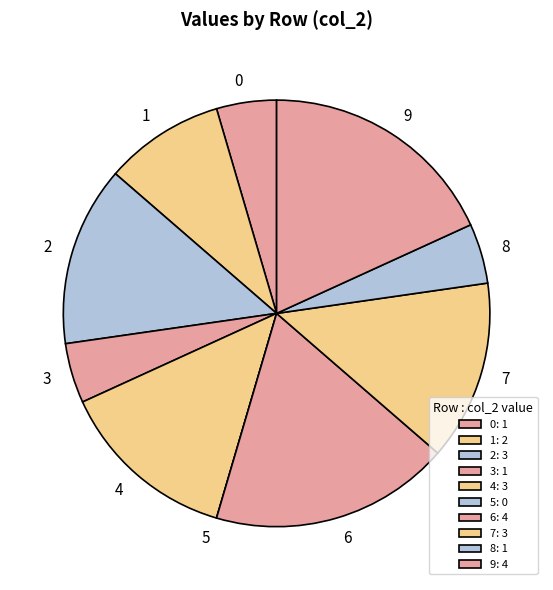

The 4 slice represents 24% of the pie. True or false?

False